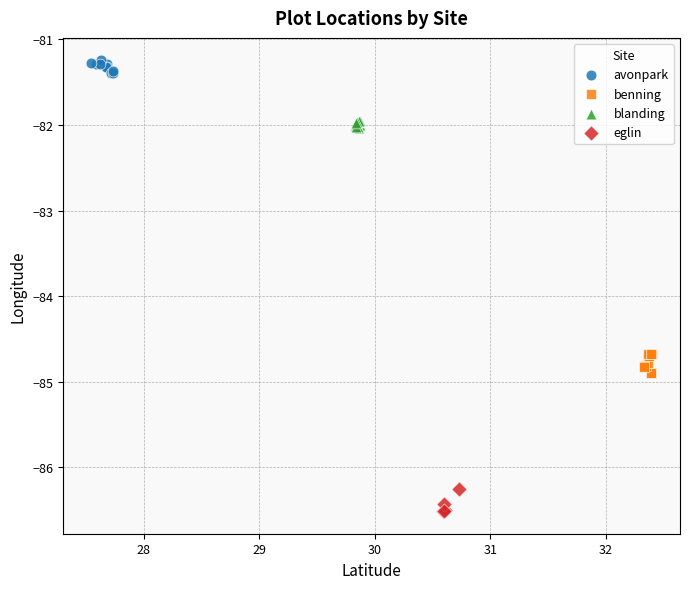

Which series contains the lowest Y value?

eglin